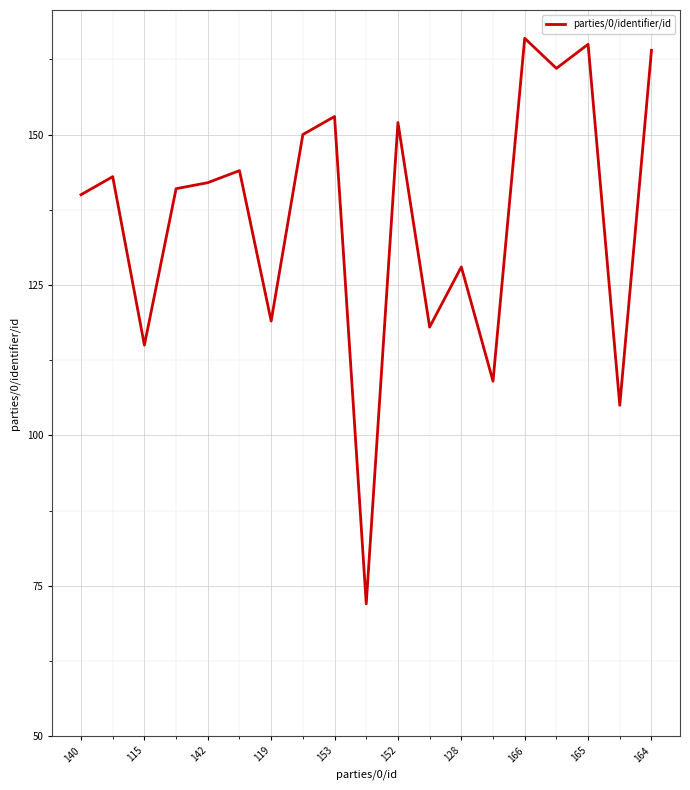

What is the smallest value displayed?

72